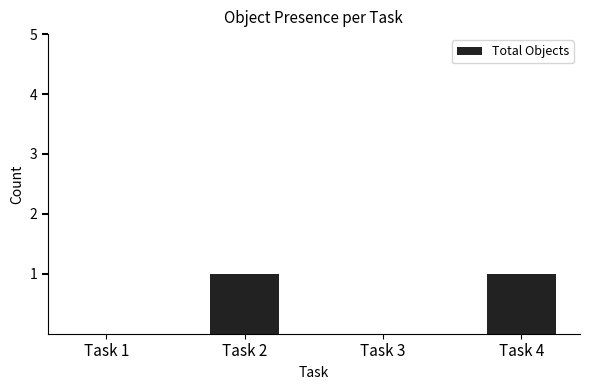

The value at Task 1 is 0. True or false?

True